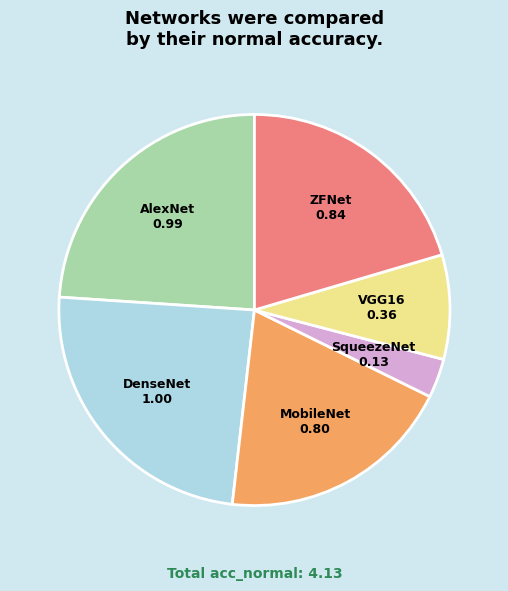

True or false: VGG16 accounts for 22% of the total.

False